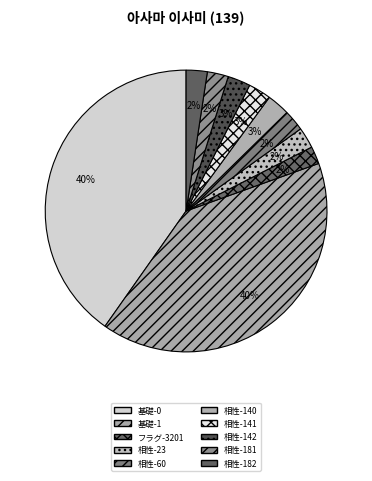

Is 相性-182 the majority of the pie?

No